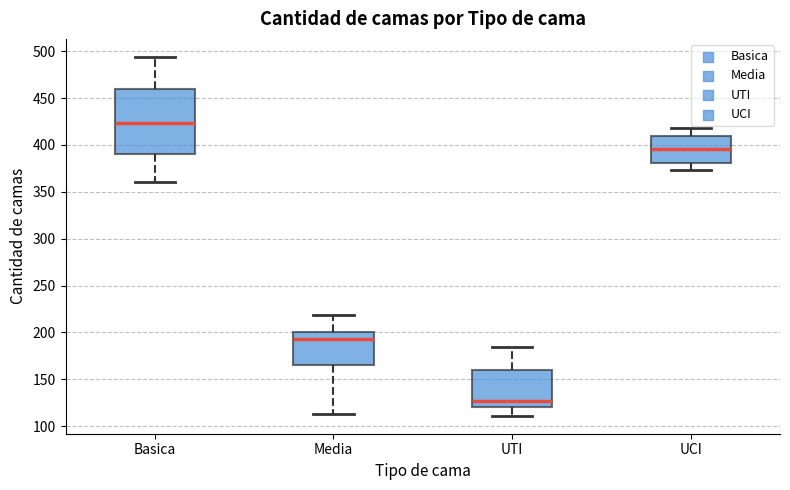

Reading left to right, transcribe this box plot: for each box, give where its median line is, the range the box spans, and where its two whiskers end, as read against the y-axis. The values are not printed on the chart, so give them approximately, as read against the axis.

Basica: median 425, box 390 to 460, whiskers 360 to 495
Media: median 195, box 165 to 200, whiskers 115 to 220
UTI: median 125, box 120 to 160, whiskers 110 to 185
UCI: median 395, box 380 to 410, whiskers 375 to 420